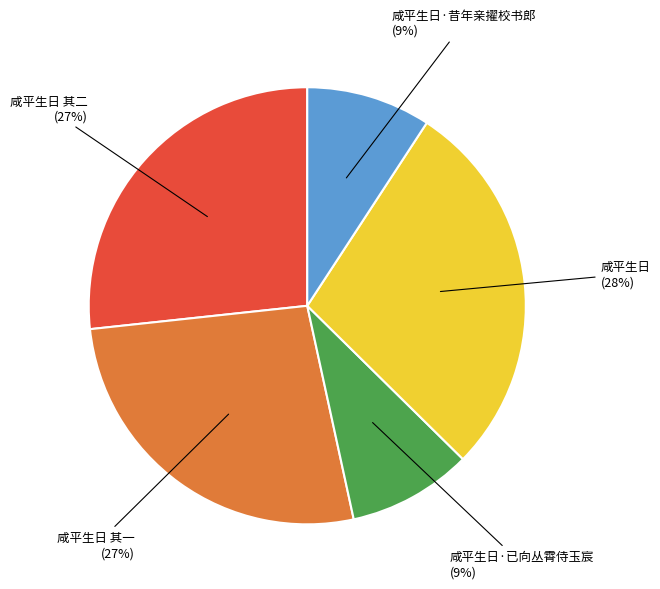

Combined, do 咸平生日 其二 (27%) and 咸平生日 (28%) account for over 50%?

Yes